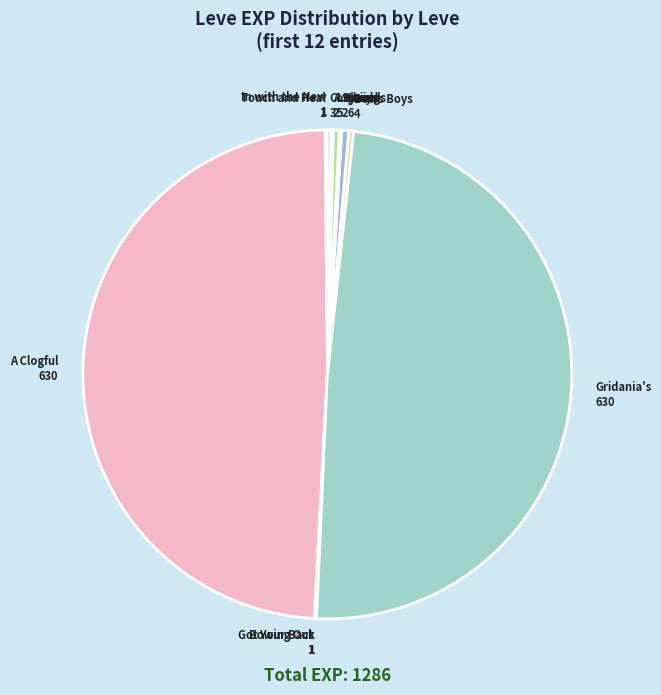

Is there any slice that represents more than half of the pie?

No